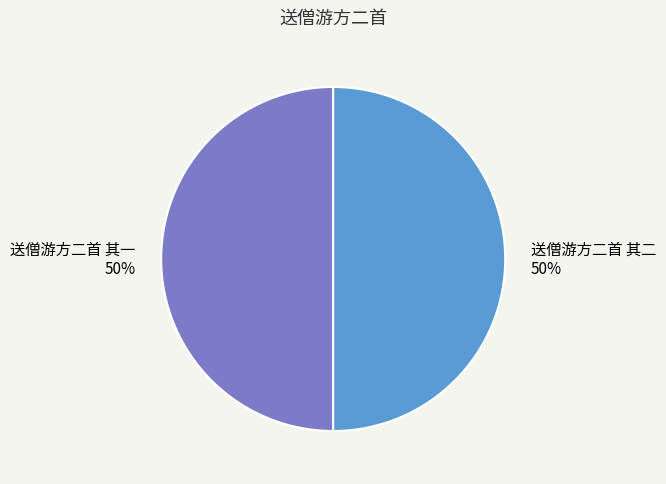

To the nearest percent, what is the combined percentage of 送僧游方二首 其一 and 送僧游方二首 其二?

100%